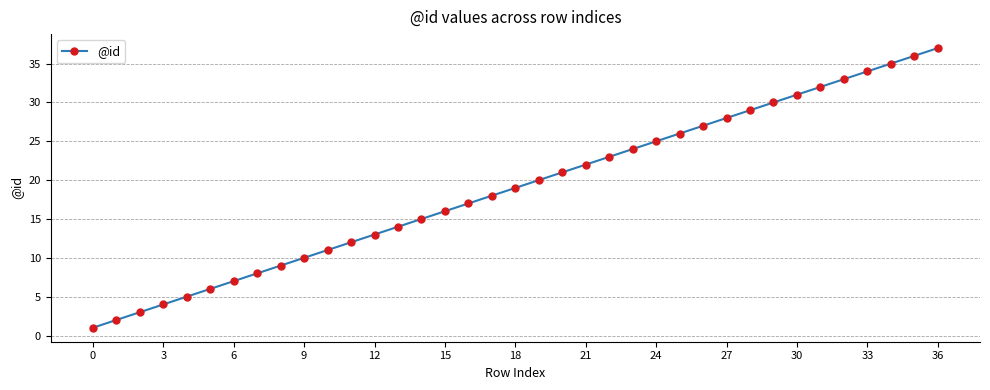

What is the value of the 33rd point from the left?

33